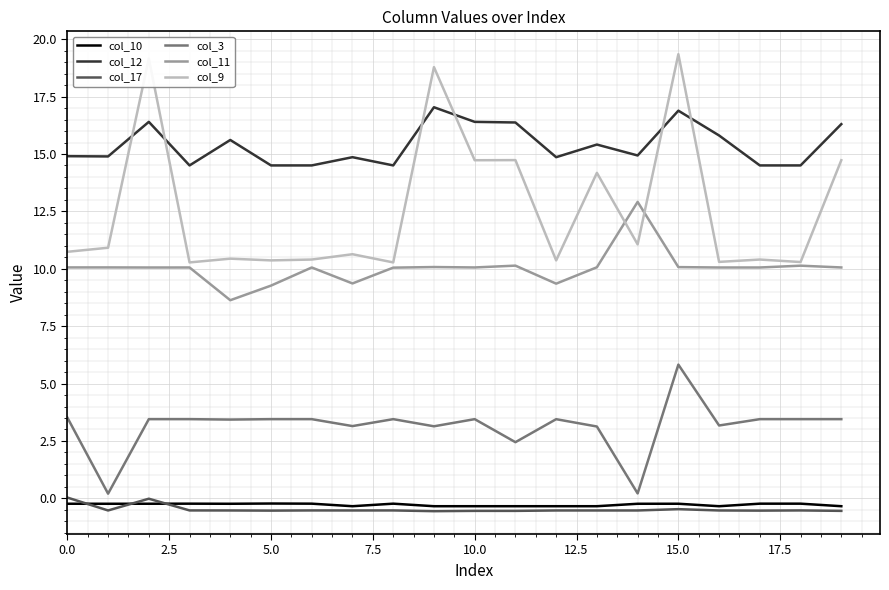

Which series has the widest spread of values?

col_9